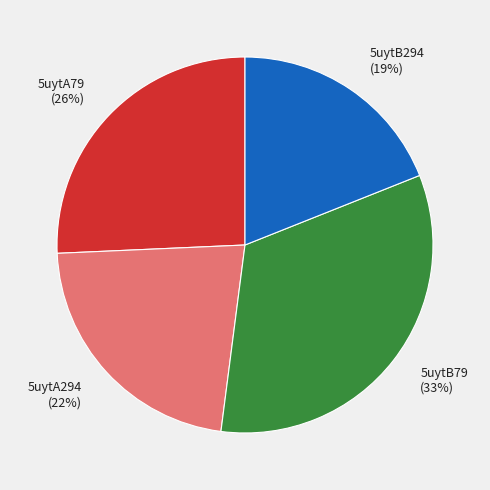

To the nearest percent, what is the combined percentage of 5uytA79 and 5uytA294?

48%